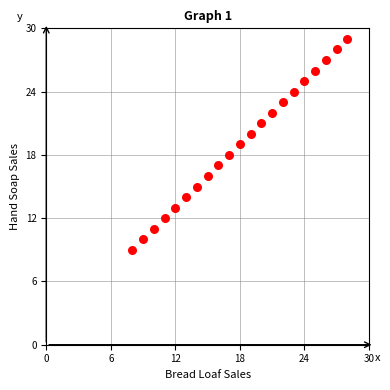

What is the range of X values (max minus min)?

20